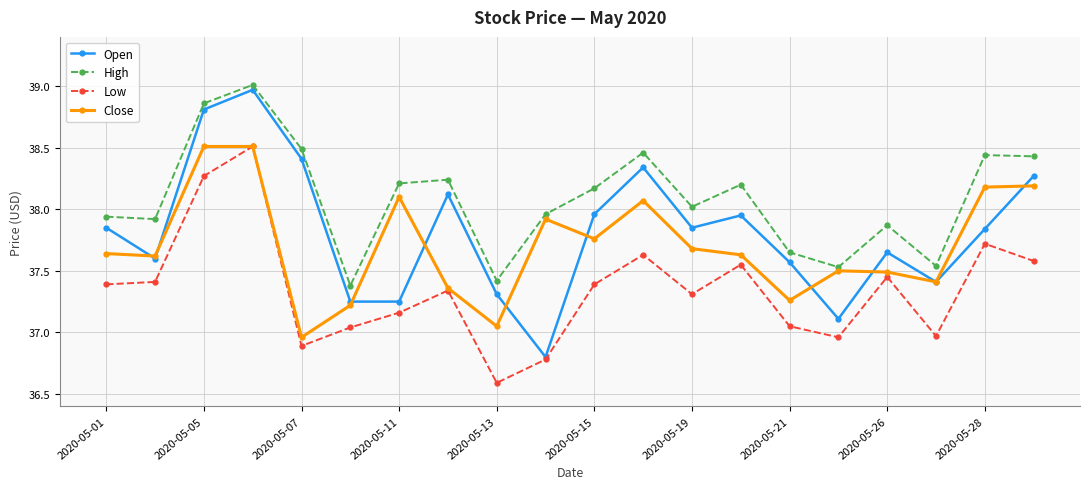

What is the minimum value shown in the chart?

36.6